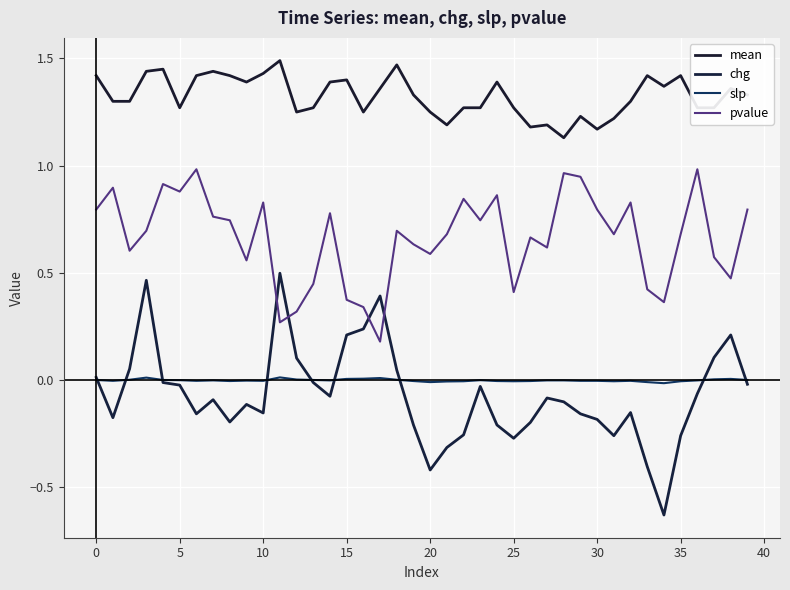

True or false: pvalue and slp intersect in this chart.

False